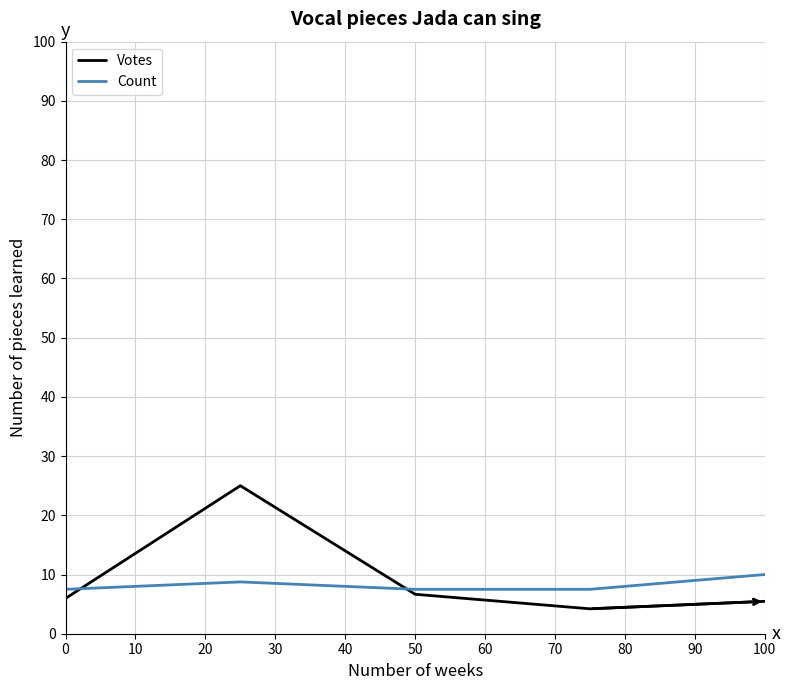

List the series in order of their peak value, lowest first.

Count, Votes